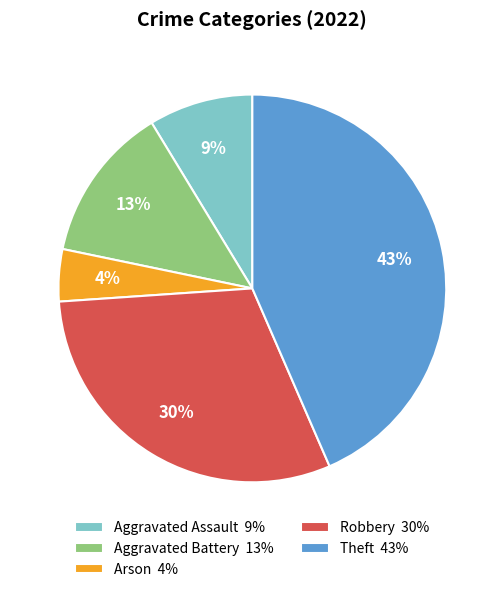

Count the number of slices in the pie.

5